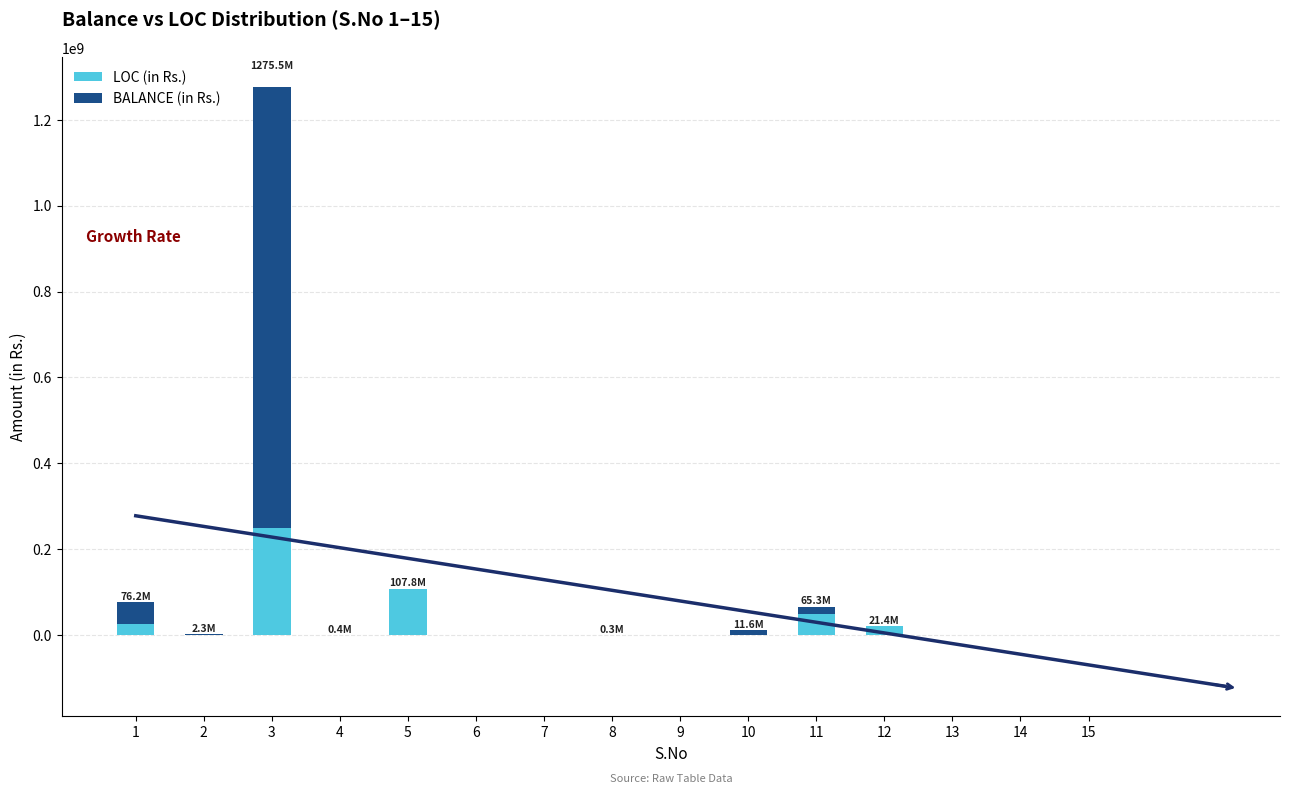

Rank the series by their average value, from highest to lowest.

BALANCE (in Rs.), LOC (in Rs.)